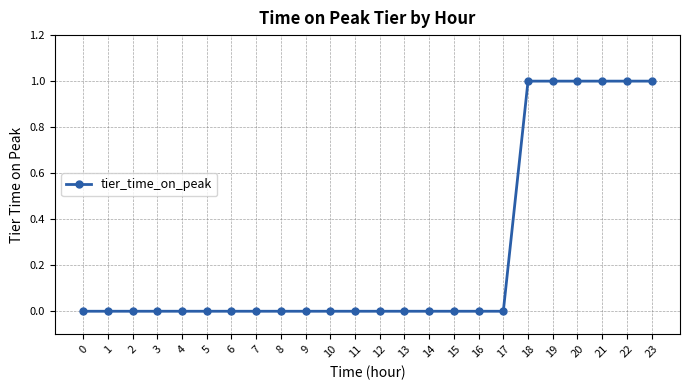

What is the change in value from 5 to 22?

+1